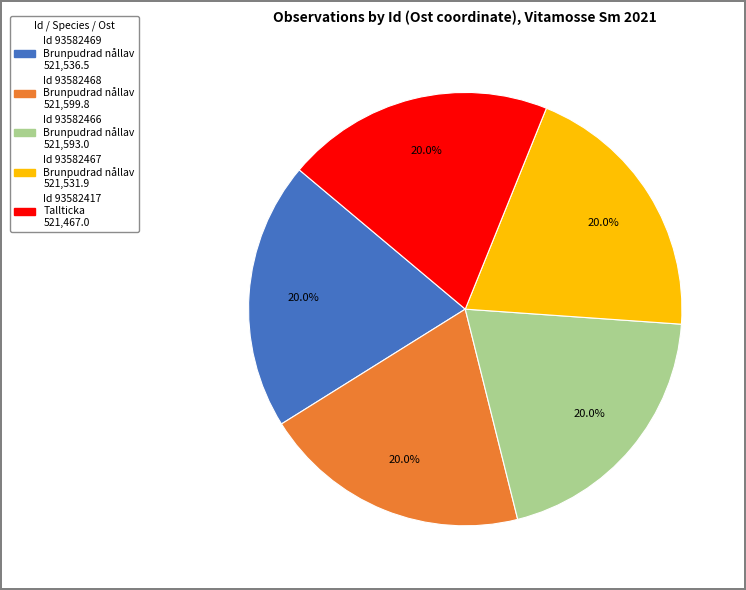

Is there any slice that represents more than half of the pie?

No